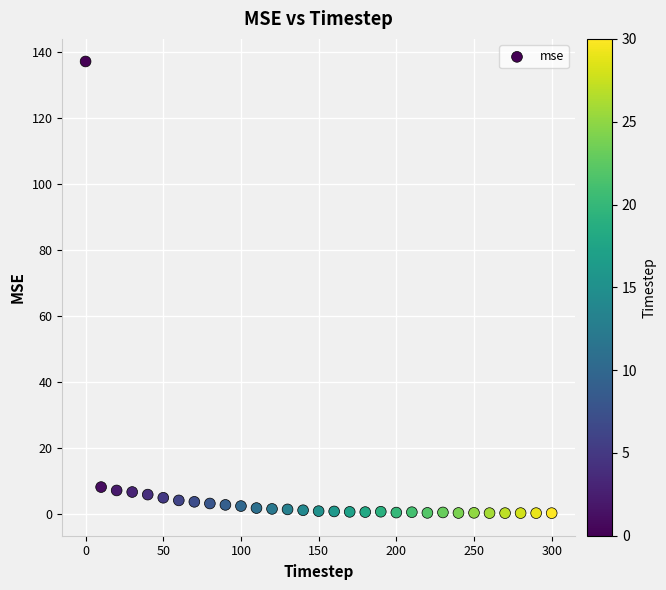

What is the range of X values (max minus min)?

300.0